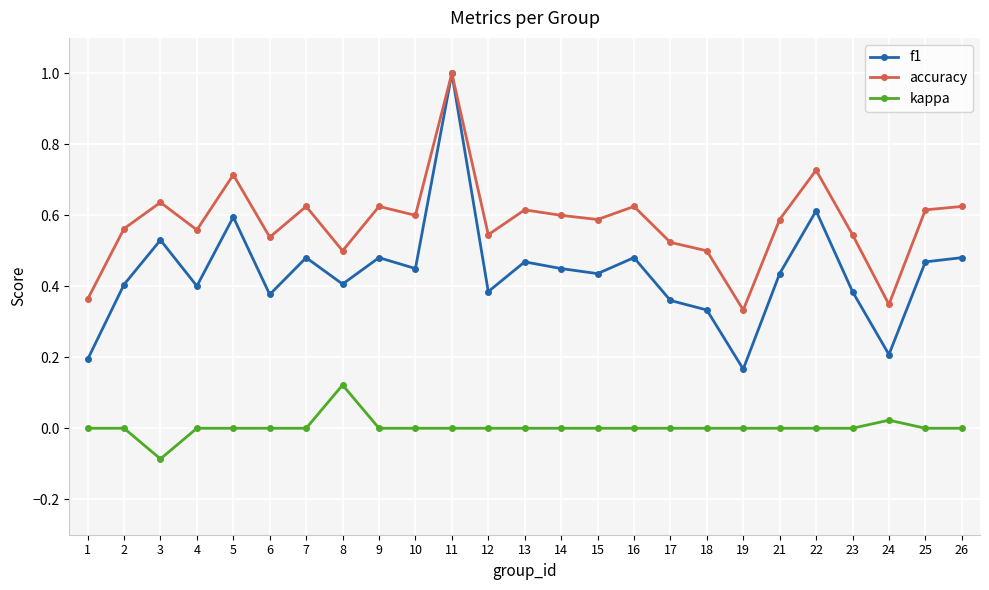

At which category is the sum across all series the highest?

11